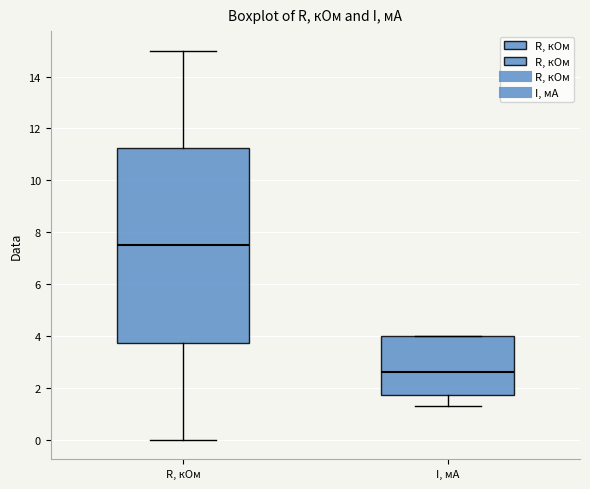

Reading left to right, transcribe this box plot: for each box, give where its median line is, the range the box spans, and where its two whiskers end, as read against the y-axis. The values are not printed on the chart, so give them approximately, as read against the axis.

R, кОм: median 7.6, box 3.8 to 11.2, whiskers 0.0 to 15.0
I, мА: median 2.6, box 1.8 to 4.0, whiskers 1.4 to 4.0